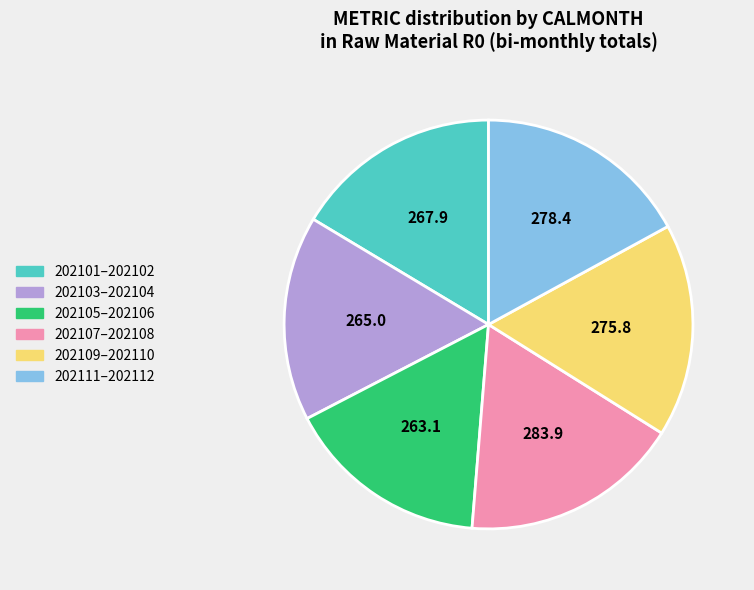

Does any single category account for the majority?

No